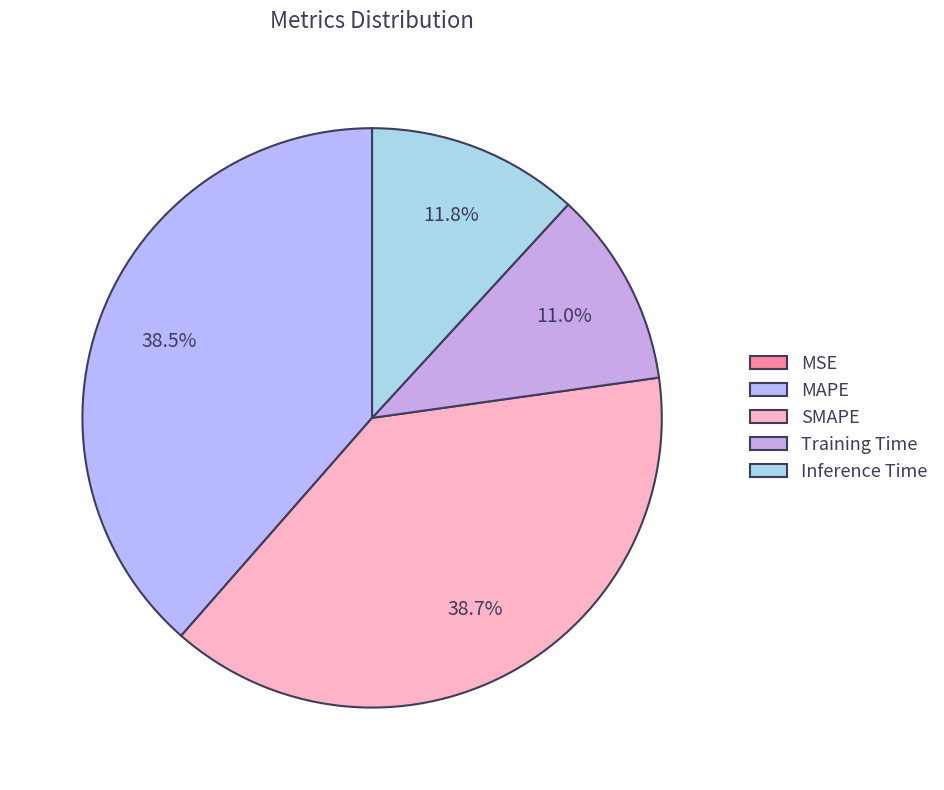

How many segments does this pie chart have?

5